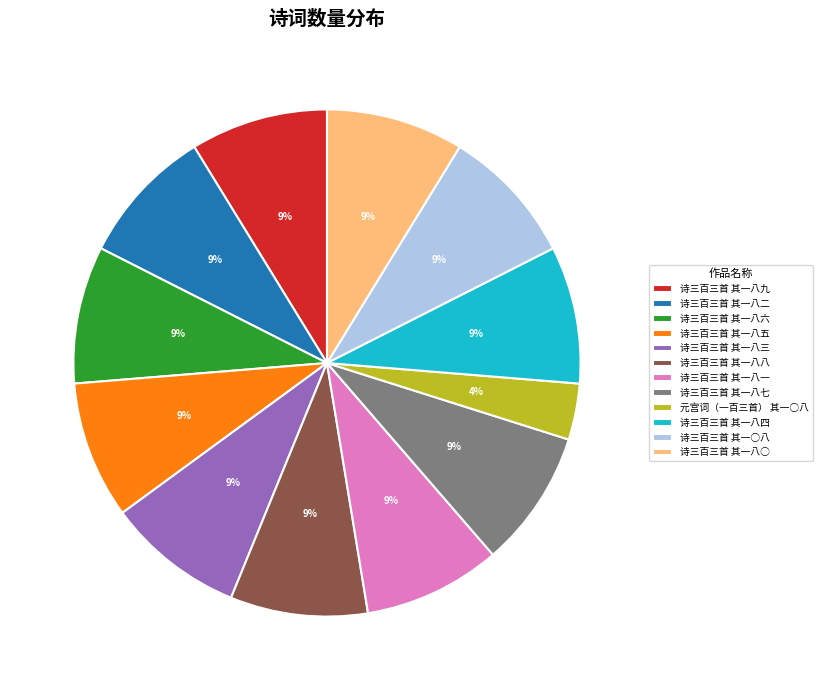

To the nearest percent, what portion does 诗三百三首 其一八五 represent?

9%